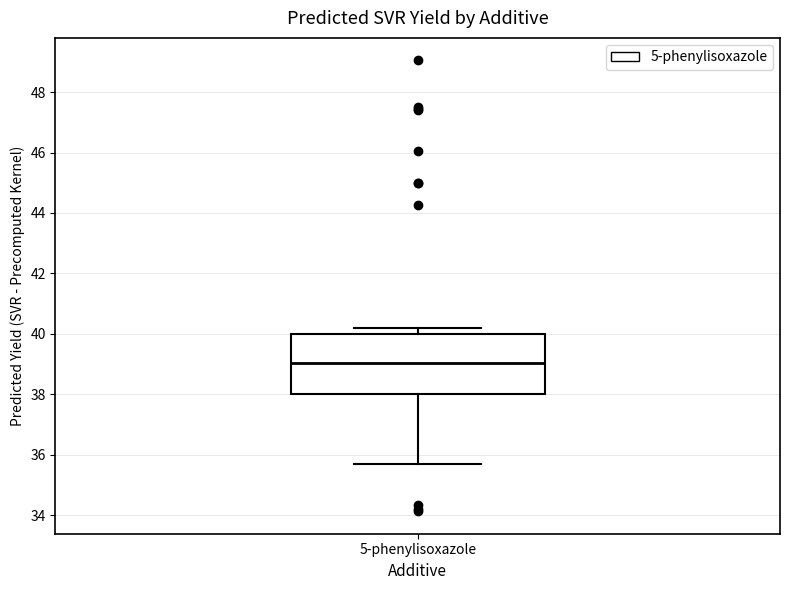

Read this box plot against the y-axis: the position of the median line, the range covered by the box, and the ends of both whiskers. The values are not printed on the chart, so give them approximately, as read against the axis.

median 39.0, box 38.0 to 40.0, whiskers 35.6 to 40.2